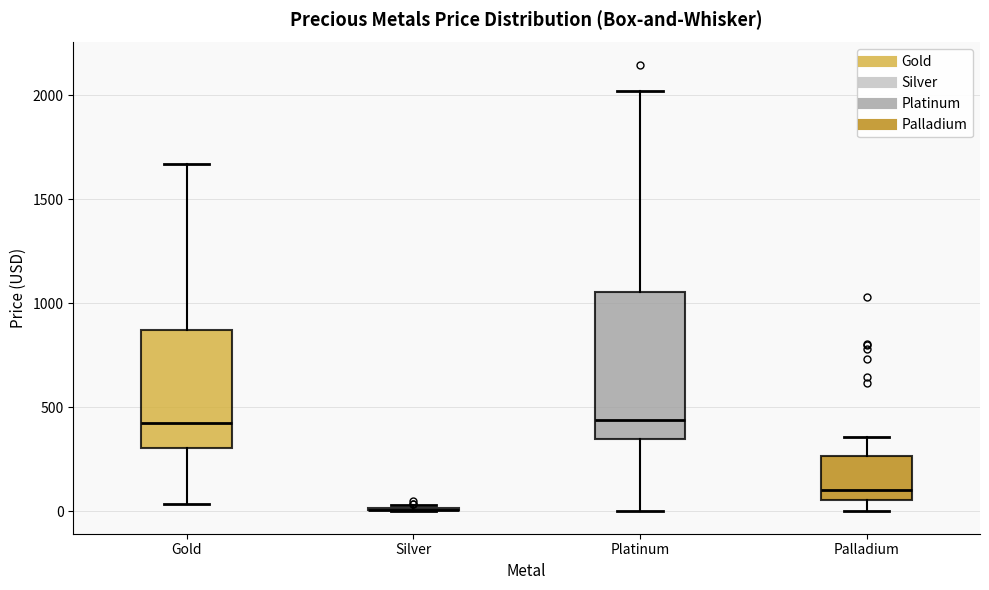

Reading left to right, read every box against the y-axis: the position of its median line, the range the box covers, and the ends of its whiskers. The values are not printed on the chart, so give them approximately, as read against the axis.

Gold: median 400, box 300 to 850, whiskers 50 to 1650
Silver: box collapsed to a line at 0, whiskers 0 to 50
Platinum: median 450, box 350 to 1050, whiskers 0 to 2000
Palladium: median 100, box 50 to 250, whiskers 0 to 350